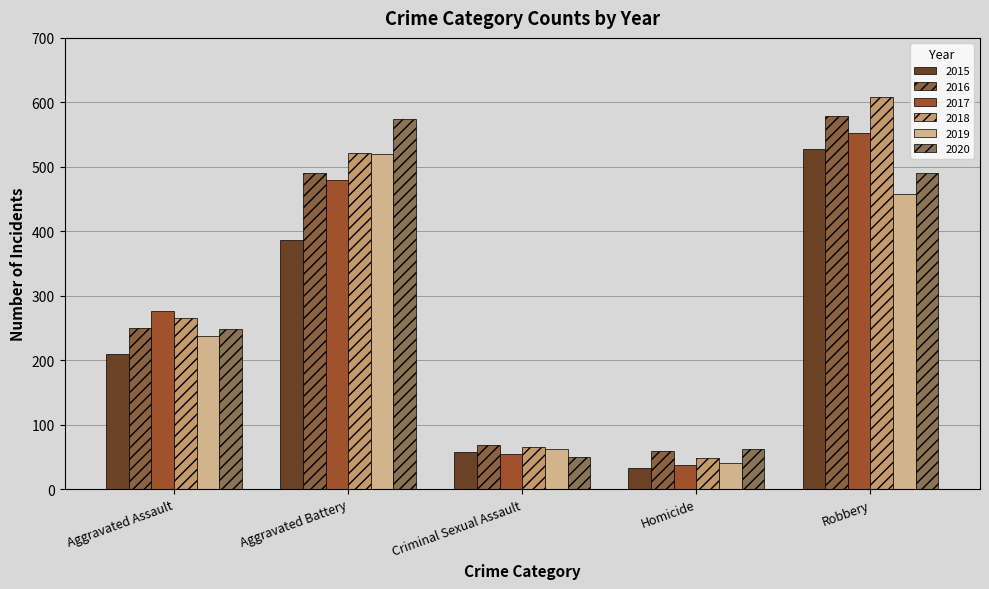

What is the average value of the 2020 series?

285